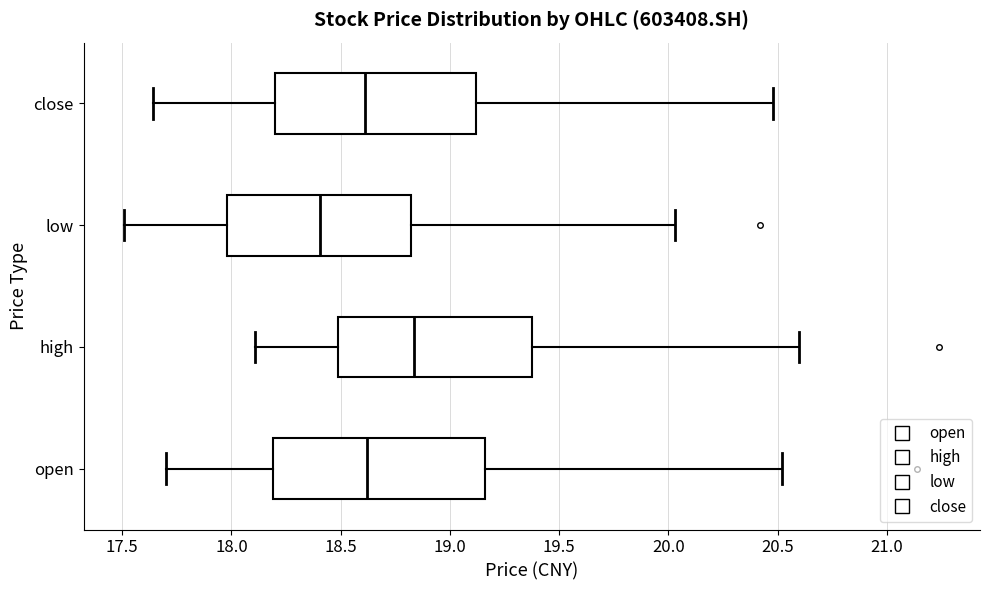

Reading bottom to top, transcribe this box plot: for each box, give where its median line is, the range the box spans, and where its two whiskers end, as read against the x-axis. The values are not printed on the chart, so give them approximately, as read against the axis.

open: median 18.60, box 18.20 to 19.15, whiskers 17.70 to 20.50
high: median 18.85, box 18.50 to 19.40, whiskers 18.10 to 20.60
low: median 18.40, box 18.00 to 18.80, whiskers 17.50 to 20.05
close: median 18.60, box 18.20 to 19.10, whiskers 17.65 to 20.50